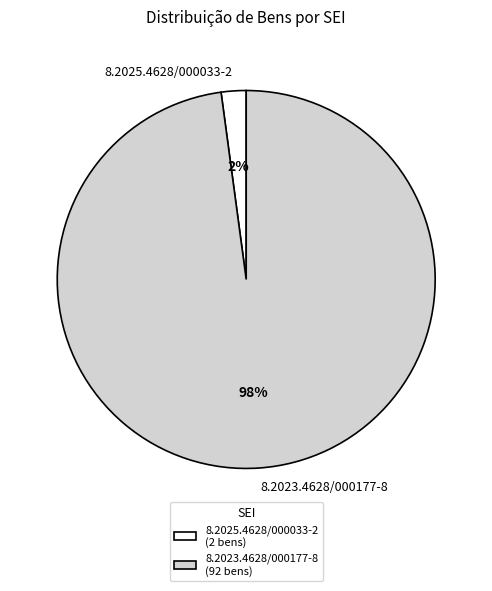

To the nearest percent, what percentage of the pie is 8.2025.4628/000033-2?

2%